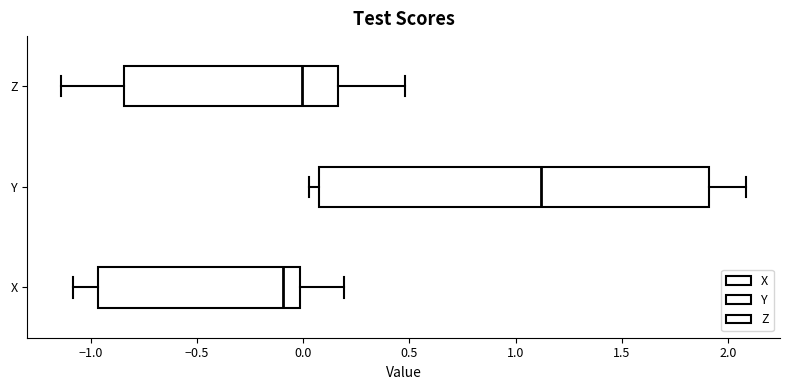

Where does the right whisker of the box for Z end on the x-axis? The values are not printed on the chart, so give them approximately, as read against the axis.

0.50